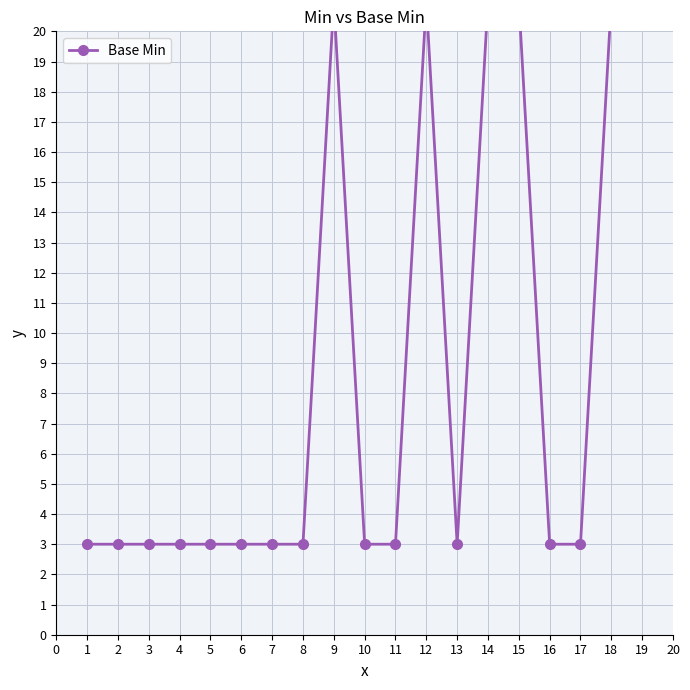

Reading right to left, transcribe all the data shown in this chart.

21	21	21	3	3	21	21	3	21	3	3	21	3	3	3	3	3	3	3	3